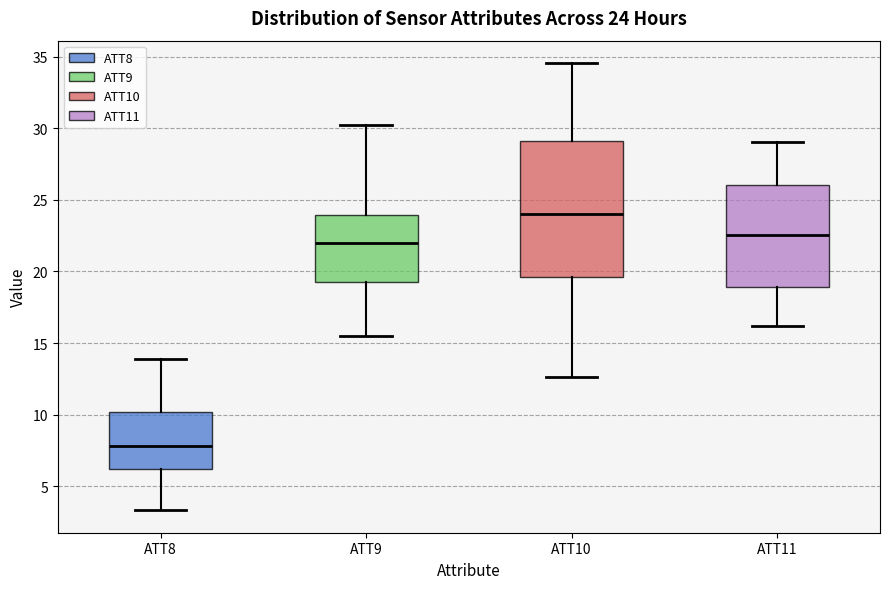

Which box is the tallest, from its lower edge to its upper edge?

ATT10